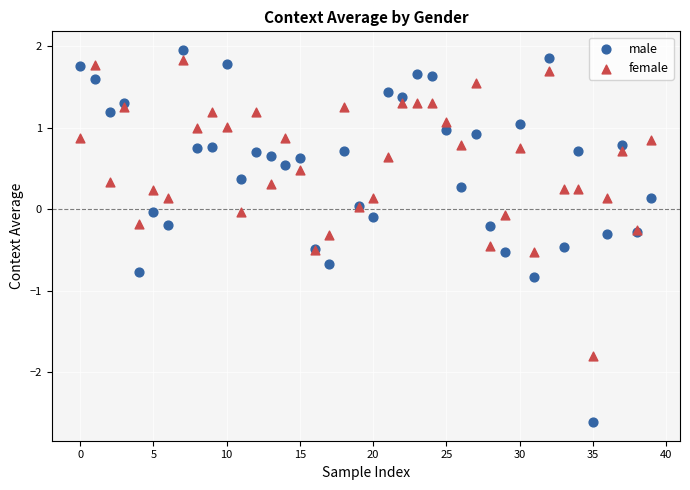

Which series reaches the minimum Y coordinate?

male